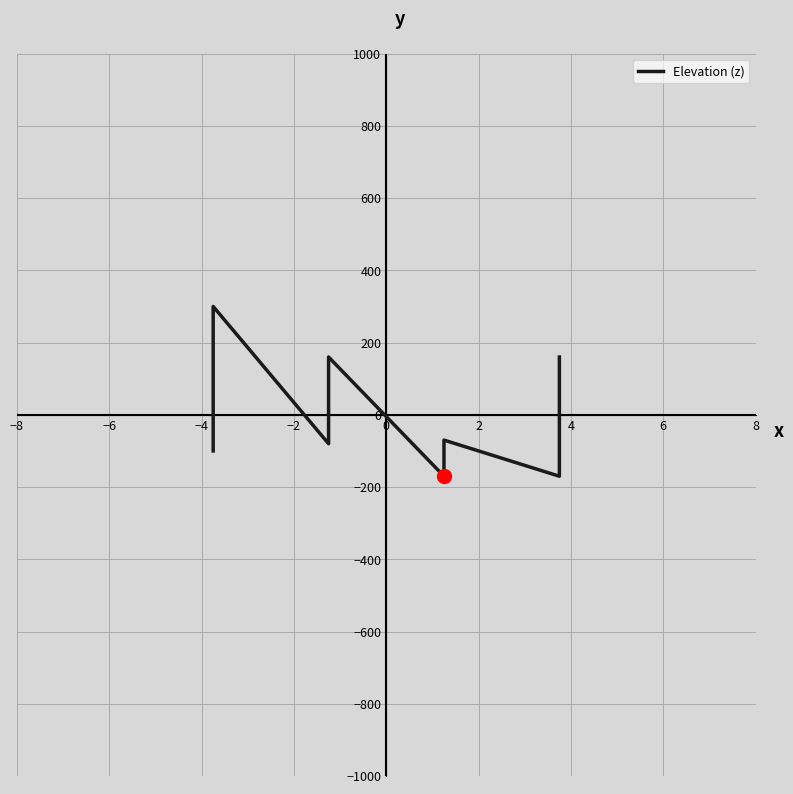

Does the chart have visible grid lines?

Yes